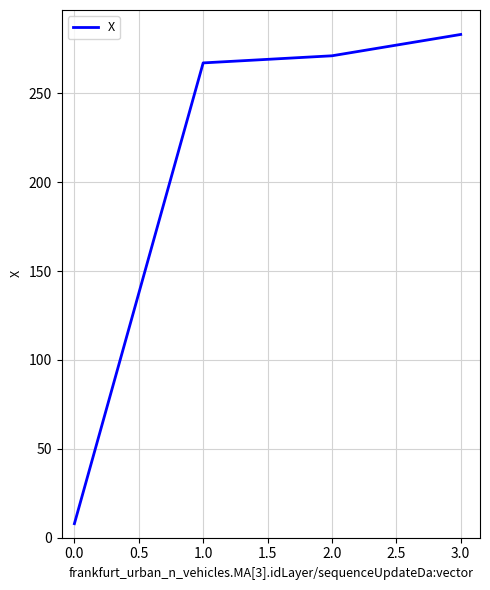

Reading left to right, what are all the values shown in this chart?

7.9	267.1	271.1	283.1